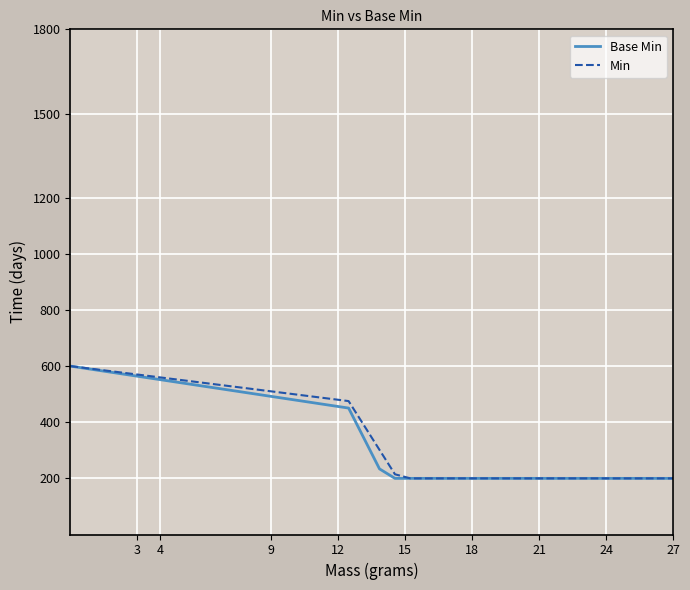

What is the maximum value for Base Min?

600.0